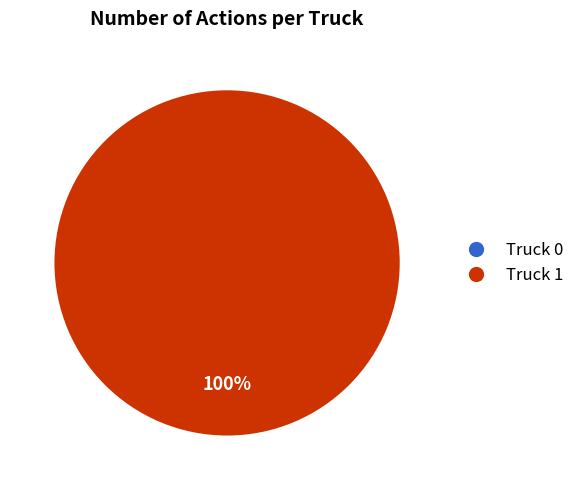

True or false: Truck 1 accounts for 88% of the total.

False